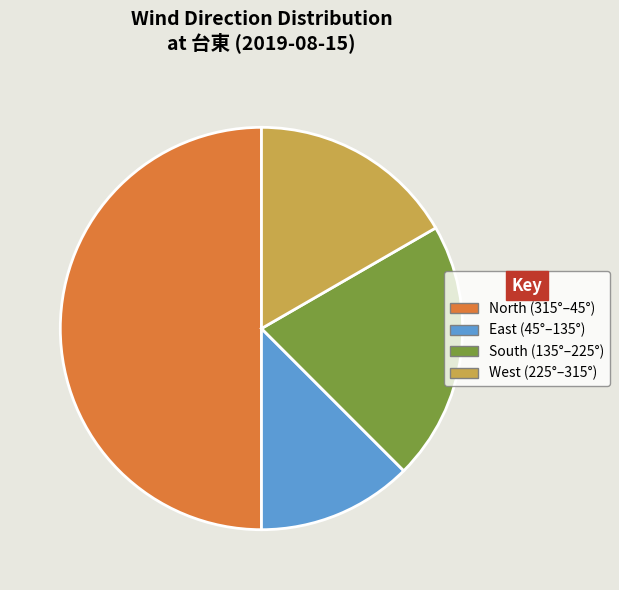

Is West (225°–315°) the majority of the pie?

No